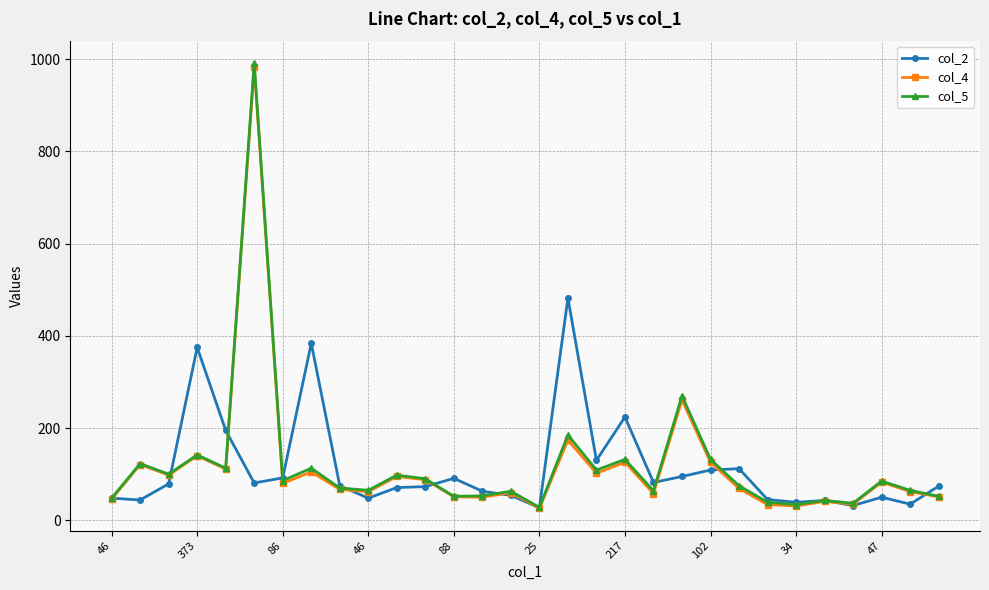

What is the value of the col_4 point at the 2nd from the left?

121